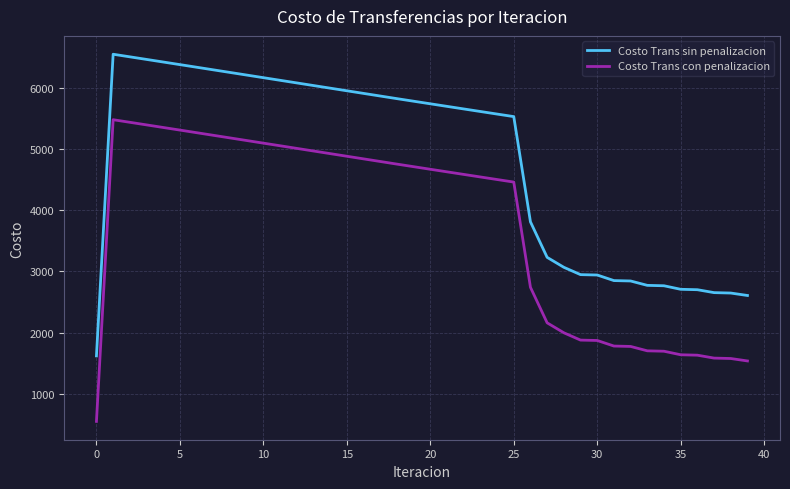

Which series has the largest total across all categories?

Costo Trans sin penalizacion